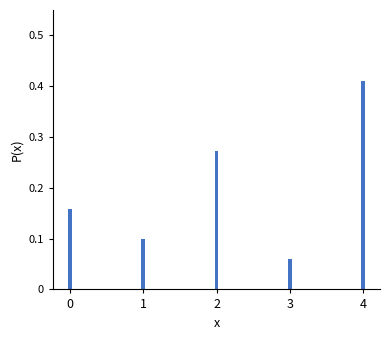

Which category has the lowest value across all series?

3